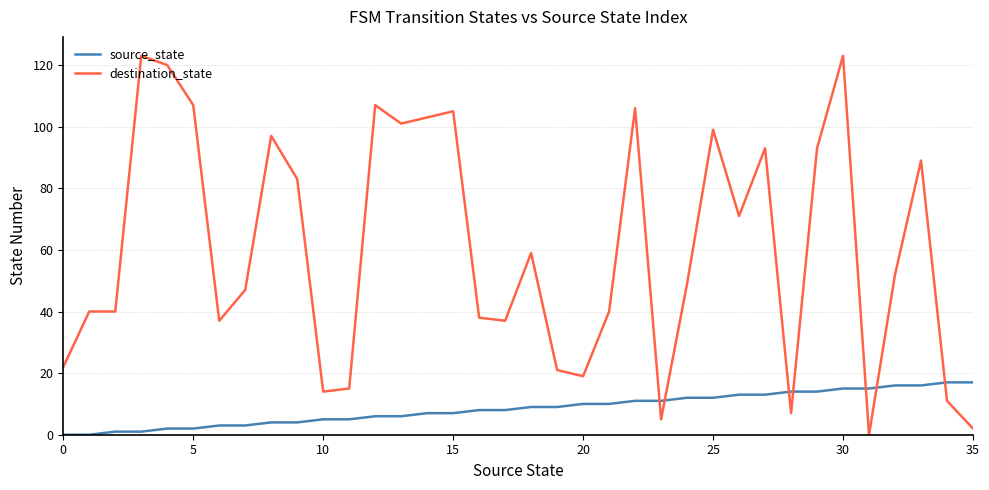

What is the highest value of the destination_state series?

123